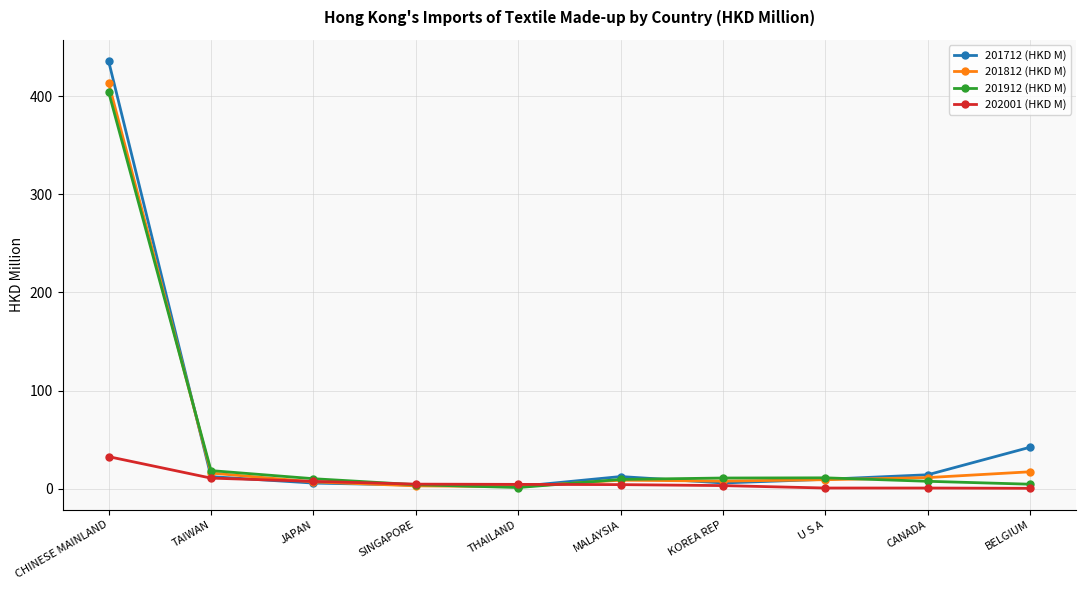

Which series has the widest spread of values?

201712 (HKD M)